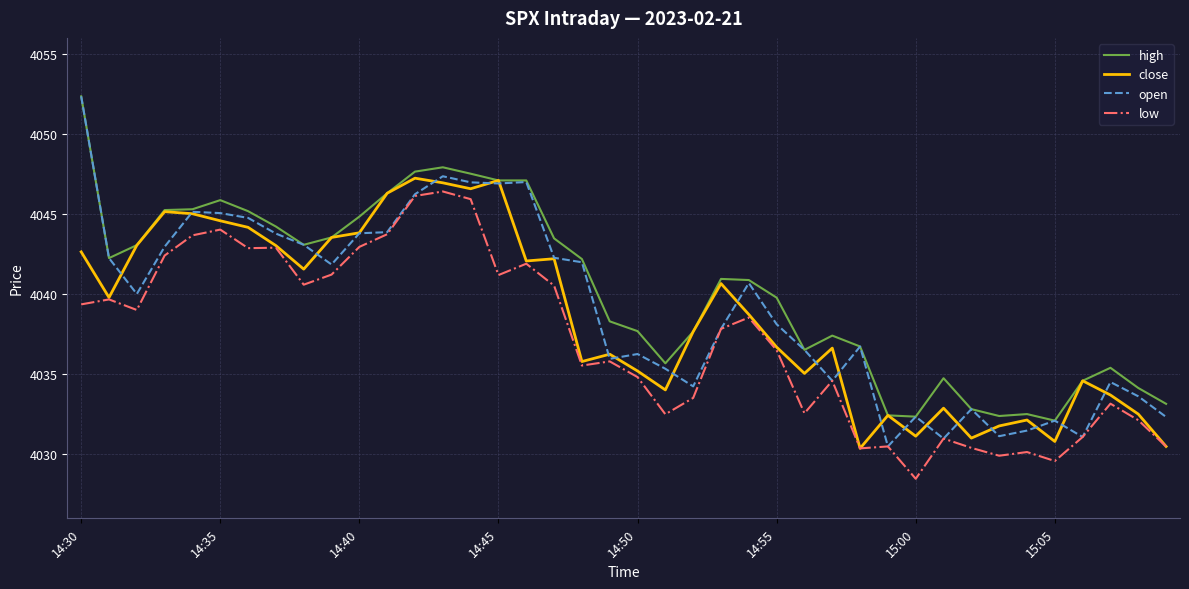

What is the minimum value shown in the chart?

4028.5